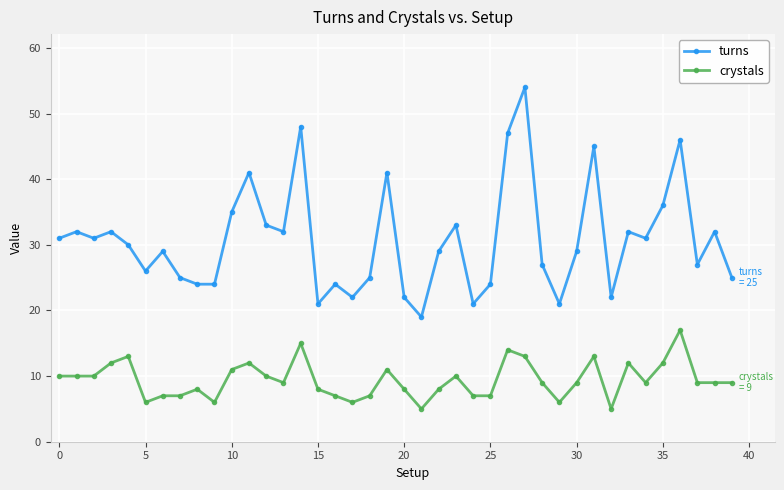

True or false: crystals has more than 1 interior local peaks.

True